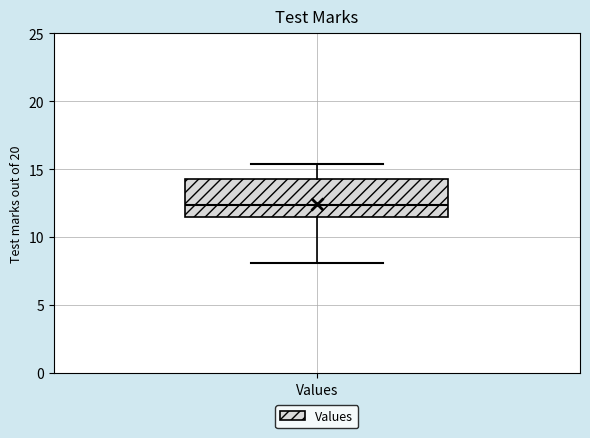

Read this box plot against the y-axis: the position of the median line, the range covered by the box, and the ends of both whiskers. The values are not printed on the chart, so give them approximately, as read against the axis.

median 12.5, box 11.5 to 14.5, whiskers 8.0 to 15.5